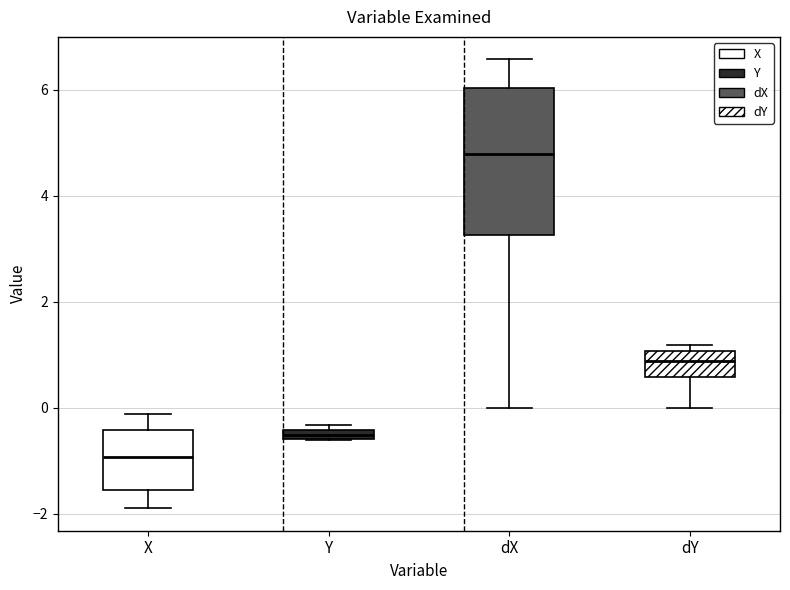

Comparing the boxes themselves (not the whiskers), which one is the tallest?

dX